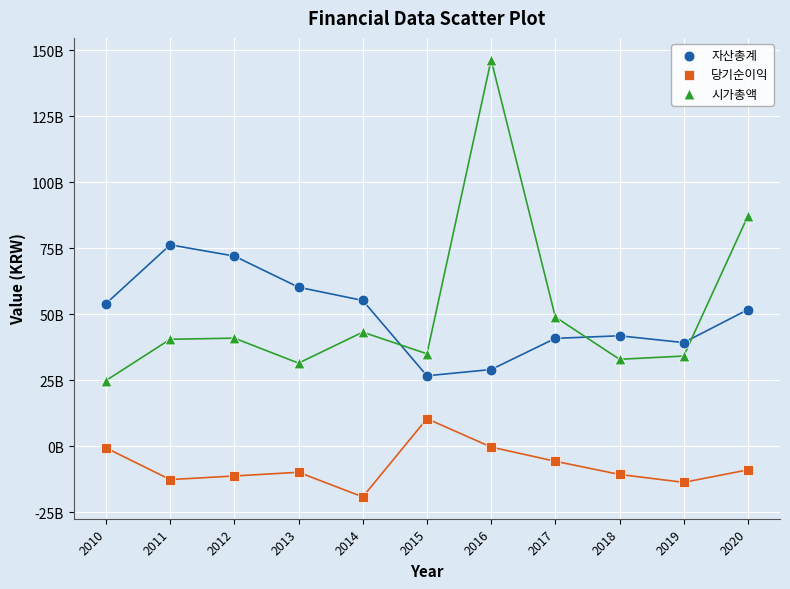

Which series contains the highest Y value?

시가총액